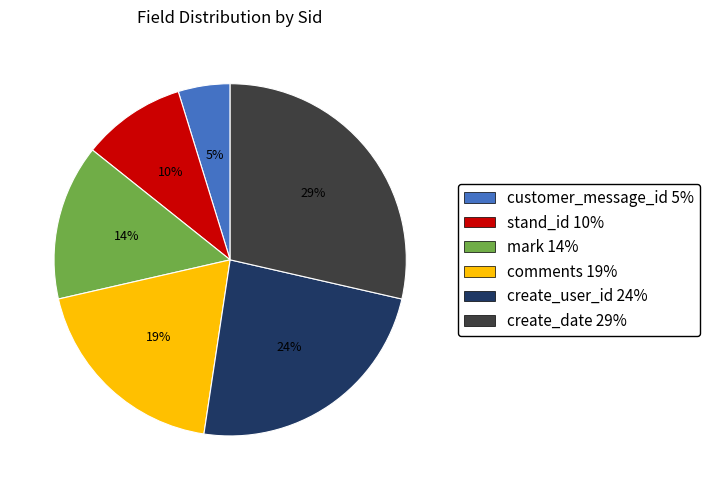

Which has a higher value, customer_message_id or comments?

comments